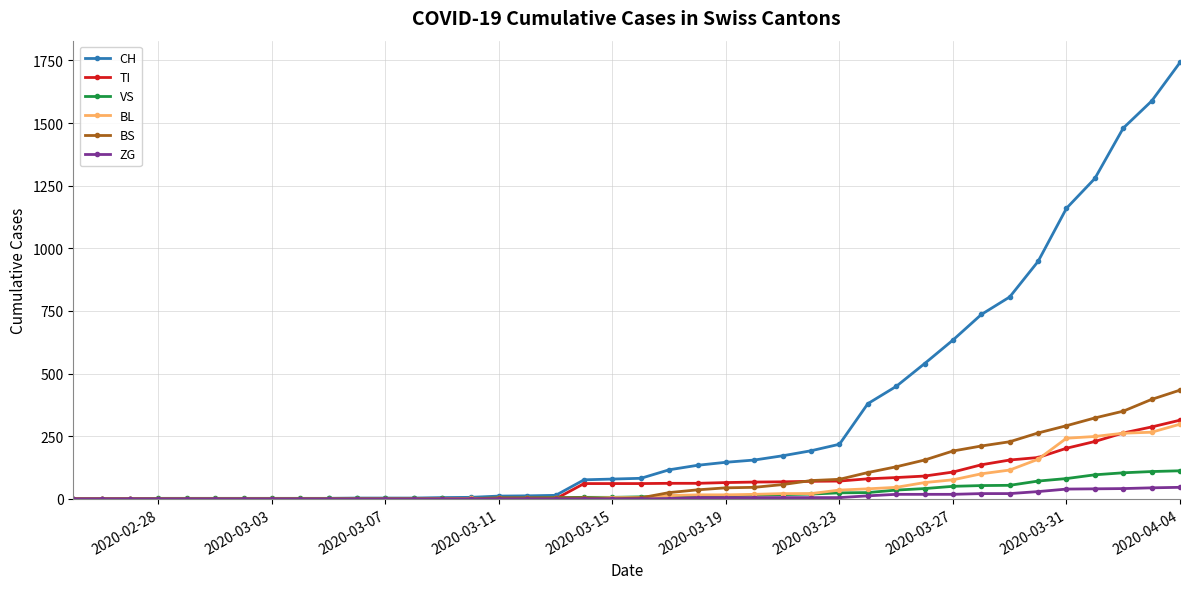

What are all the series names shown in the legend?

CH, TI, VS, BL, BS, ZG